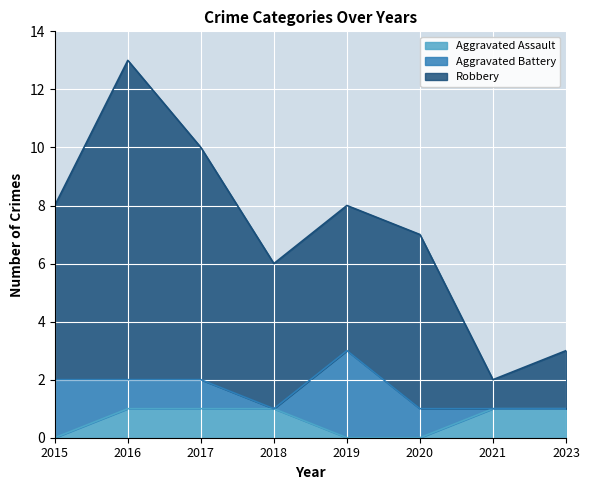

What is the value of the Robbery point at the 4th from the left?

6